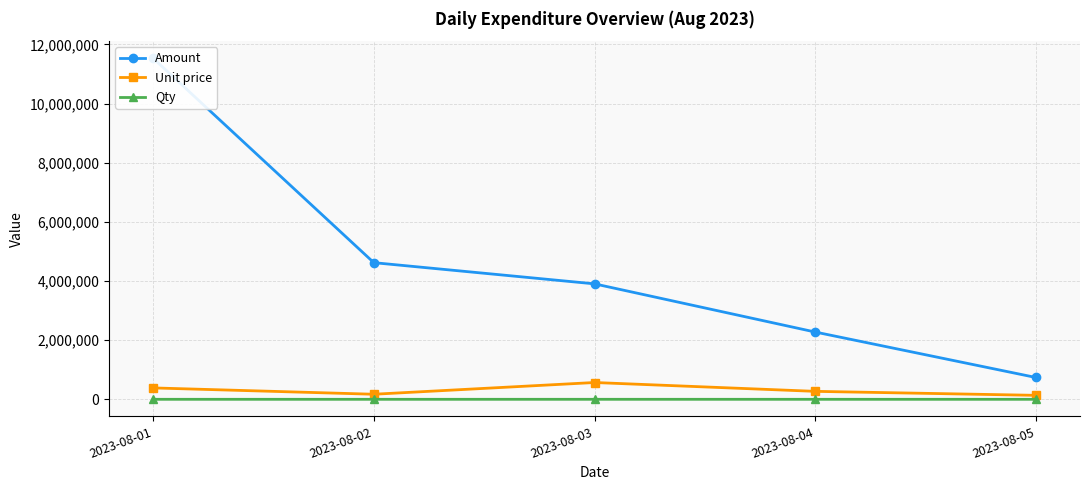

Which series has the largest total across all categories?

Amount